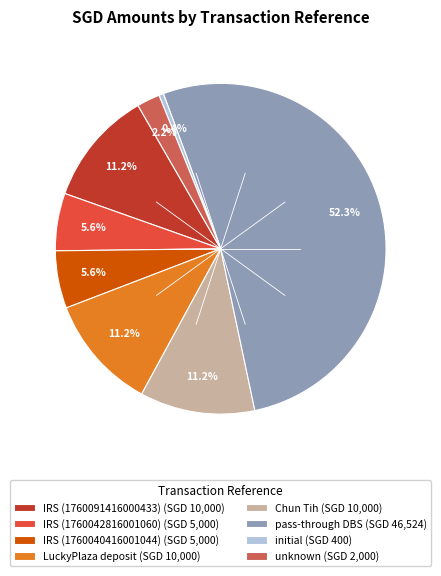

True or false: LuckyPlaza deposit accounts for 1% of the total.

False